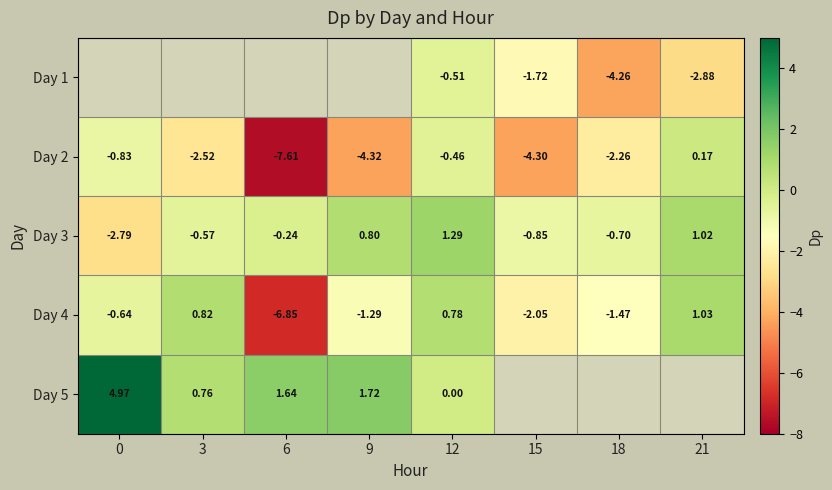

How many positive values does the Day 3 series have?

3